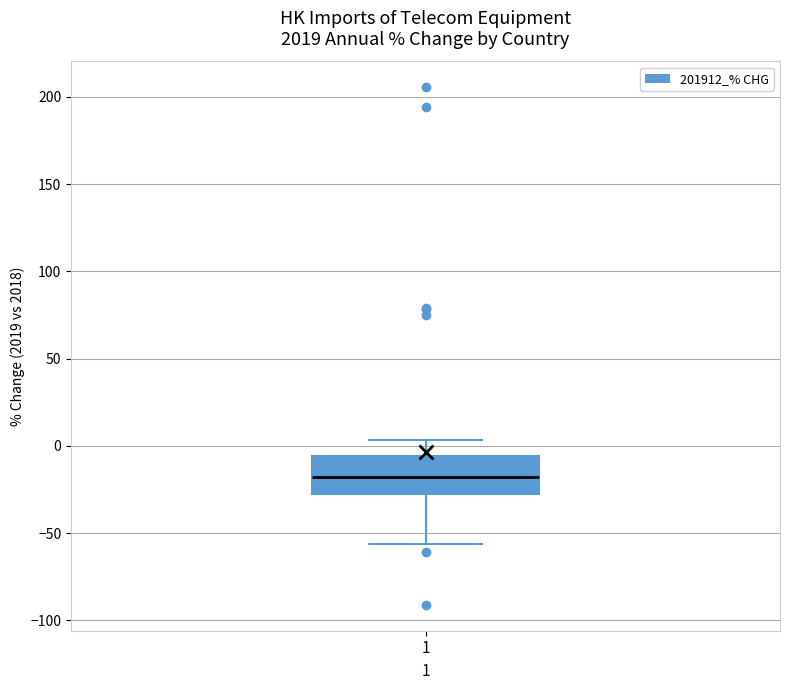

Transcribe this box plot: give where the median line is, the range the box spans, and where the two whiskers end, as read against the y-axis. The values are not printed on the chart, so give them approximately, as read against the axis.

median -20, box -30 to -5, whiskers -55 to 5